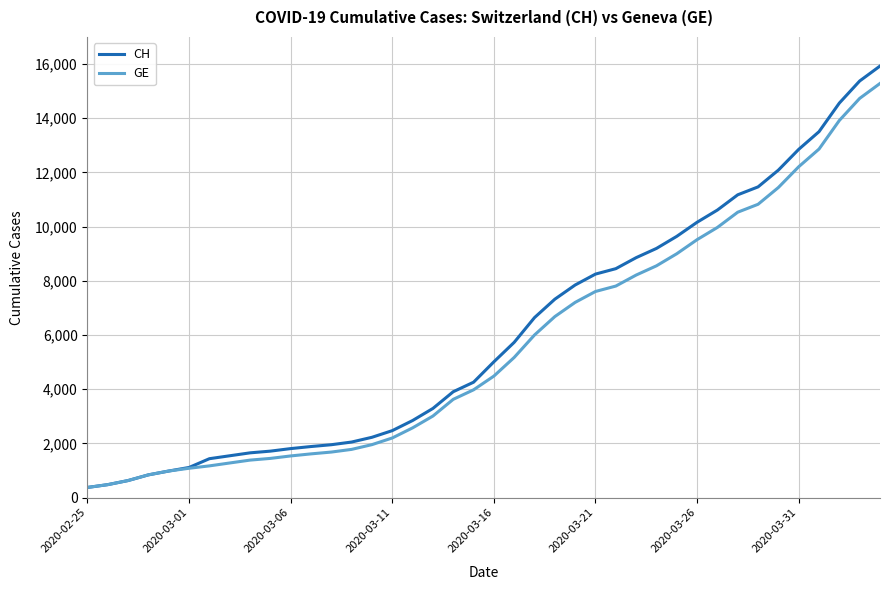

List the series in order of their peak value, highest first.

CH, GE